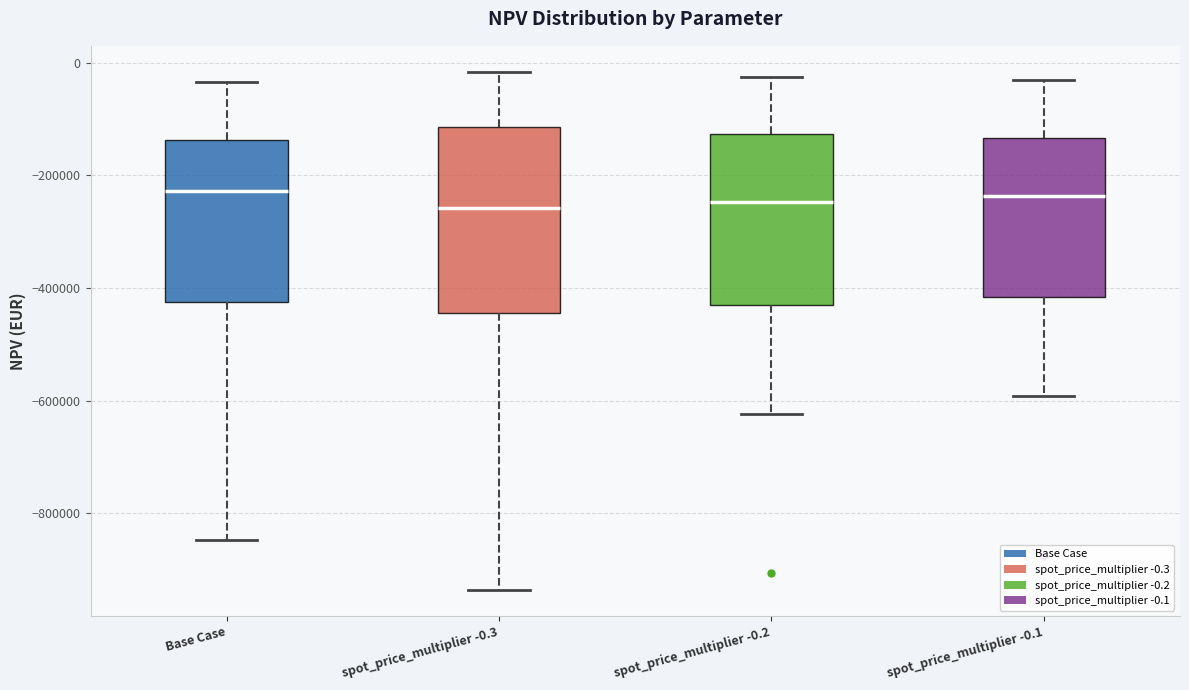

Where does the lower whisker of the box for spot_price_multiplier -0.1 end on the y-axis? The values are not printed on the chart, so give them approximately, as read against the axis.

-600000